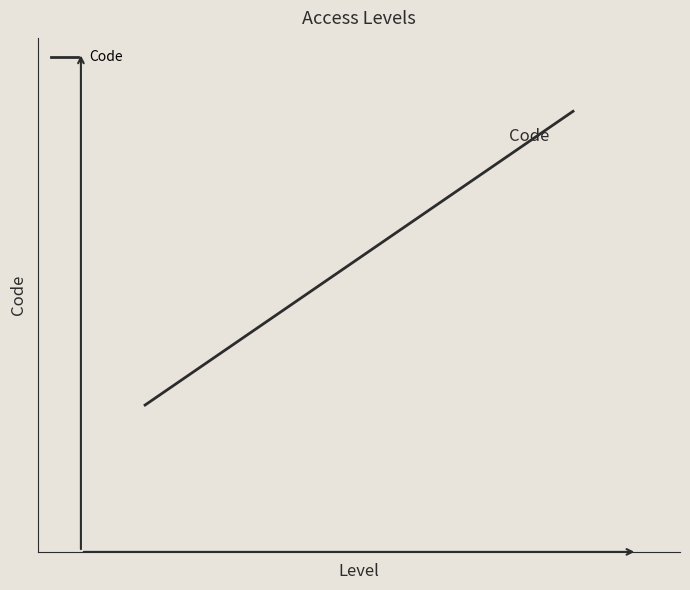

Reading left to right, extract all data points from this chart.

1	2	3